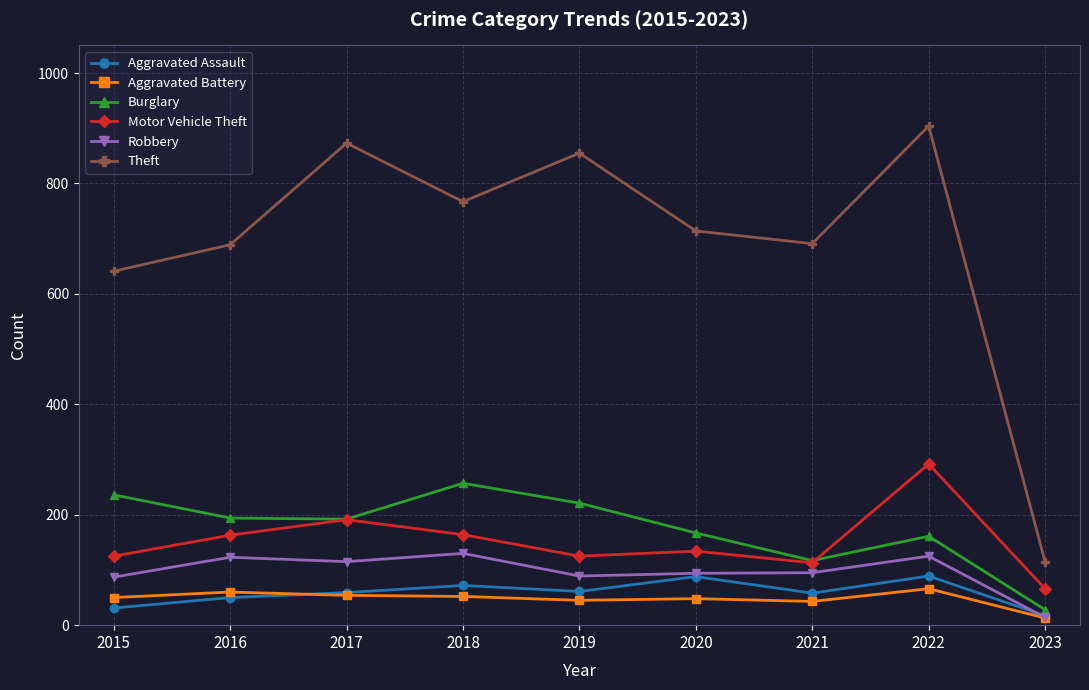

Which series has the largest total across all categories?

Theft